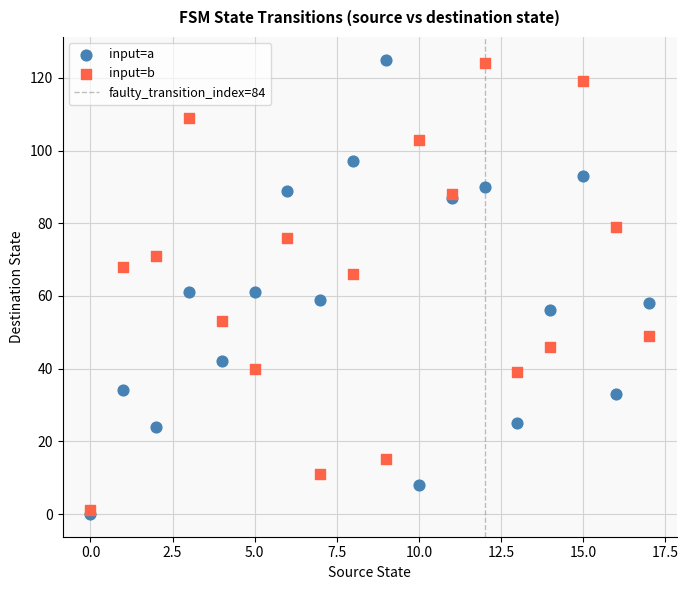

Which series has the largest Y range (max minus min)?

input=a